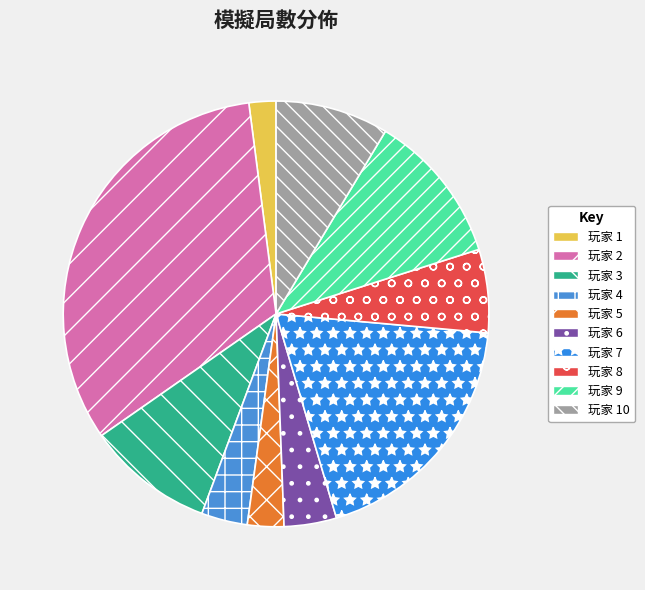

What is the change in value from 玩家 3 to 玩家 5?

-299